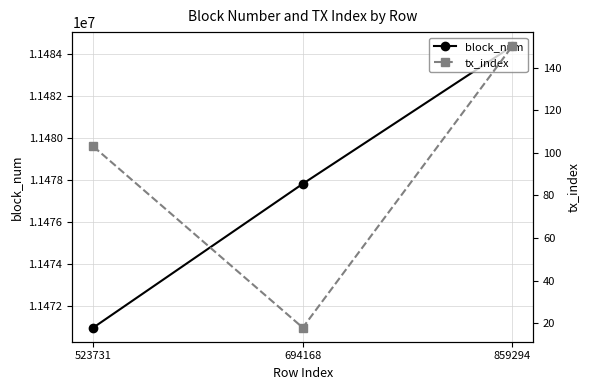

Between 859294 and 523731, which is larger?

859294